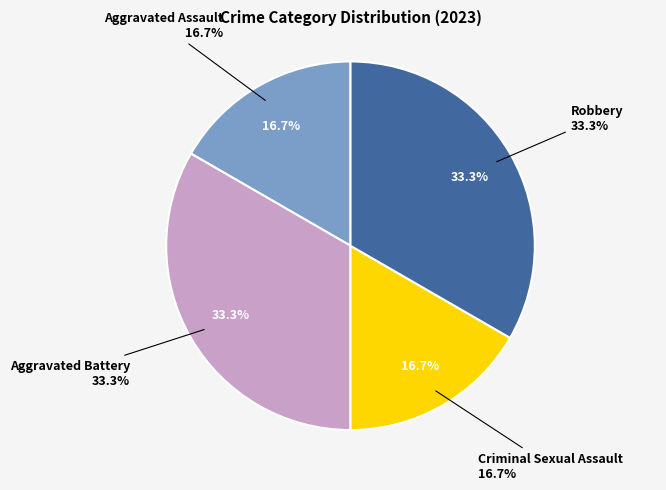

To the nearest percent, what is the difference between the Criminal Sexual Assault and Aggravated Battery slice percentages?

17%